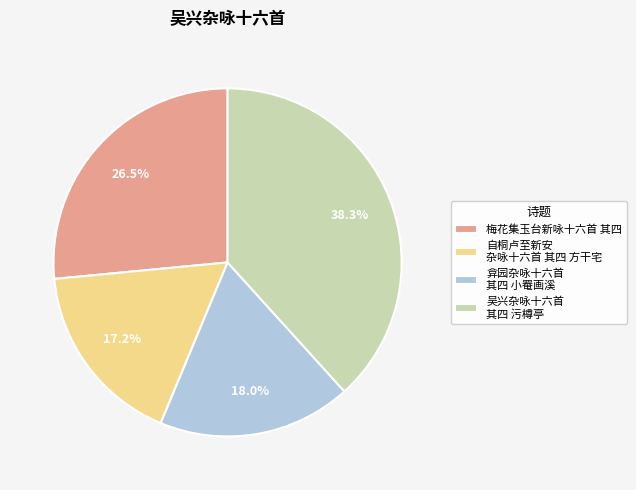

Which category has the smallest portion of the pie?

自桐卢至新安 杂咏十六首 其四 方干宅